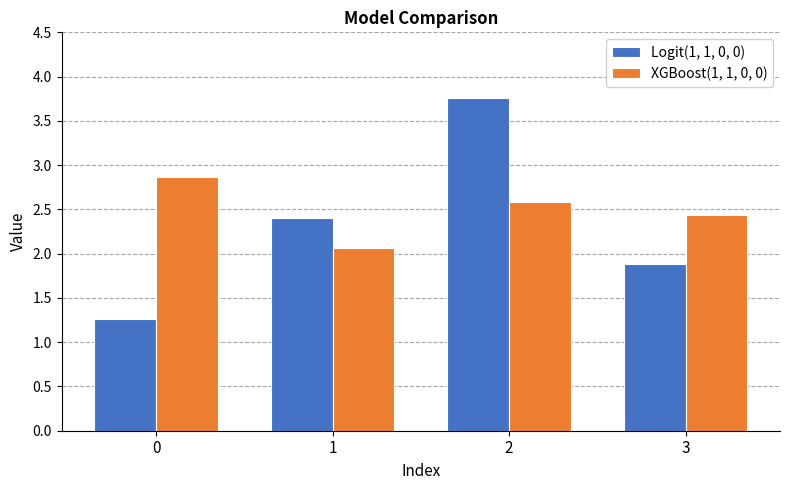

What is the minimum value for XGBoost(1, 1, 0, 0)?

2.1